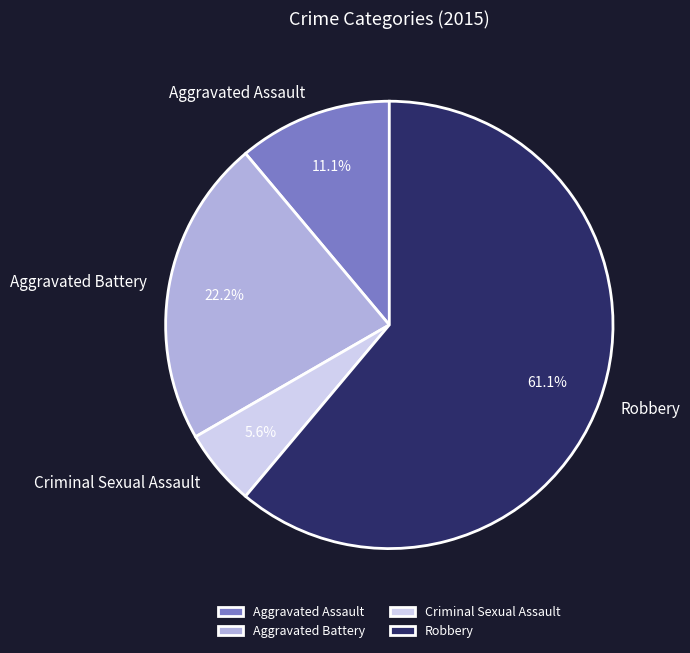

True or false: Criminal Sexual Assault accounts for 1% of the total.

False